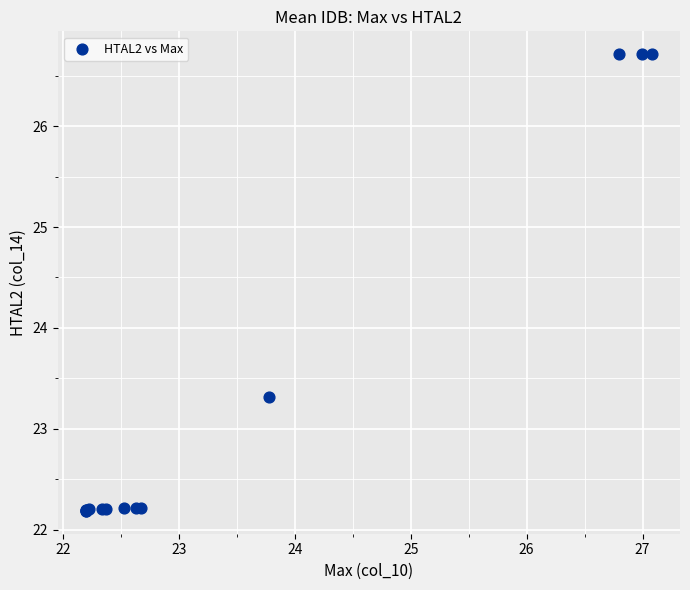

What Y value in the scatter plot is closest to 24?

23.3